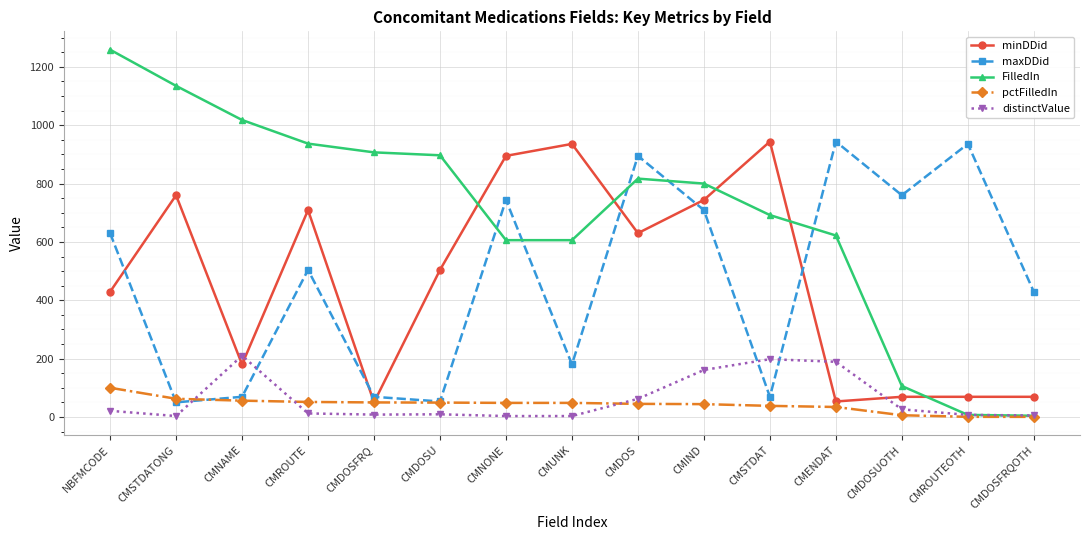

What is the difference between the maximum and minimum values in the FilledIn series?

1255.0